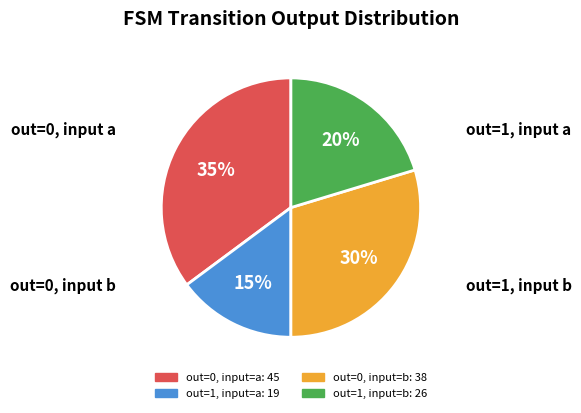

To the nearest percent, what is the difference between the largest and smallest slice percentages?

20%